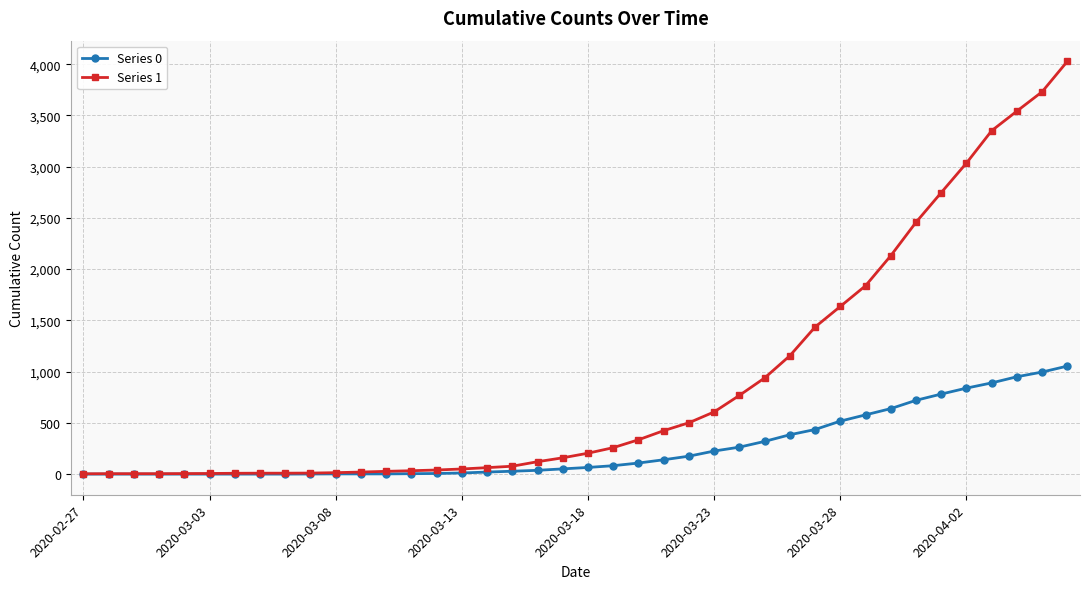

Which series has the largest total across all categories?

Series 1